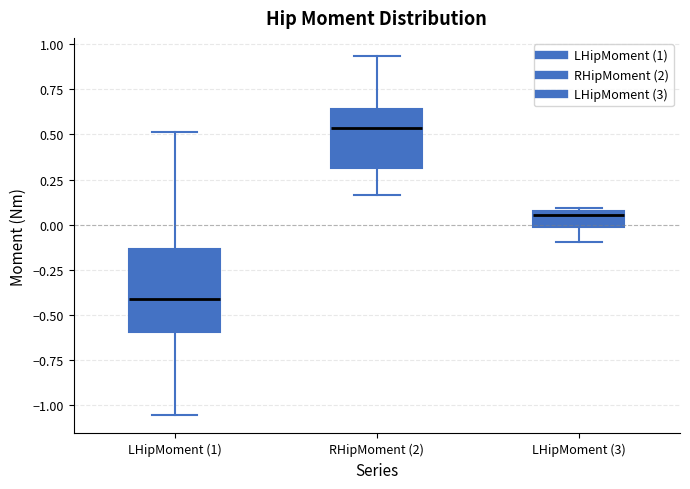

Reading left to right, transcribe this box plot: for each box, give where its median line is, the range the box spans, and where its two whiskers end, as read against the y-axis. The values are not printed on the chart, so give them approximately, as read against the axis.

LHipMoment (1): median -0.40, box -0.60 to -0.15, whiskers -1.05 to 0.50
RHipMoment (2): median 0.55, box 0.30 to 0.65, whiskers 0.15 to 0.95
LHipMoment (3): median 0.05, box 0.00 to 0.10, whiskers -0.10 to 0.10 (just above the box's upper edge)